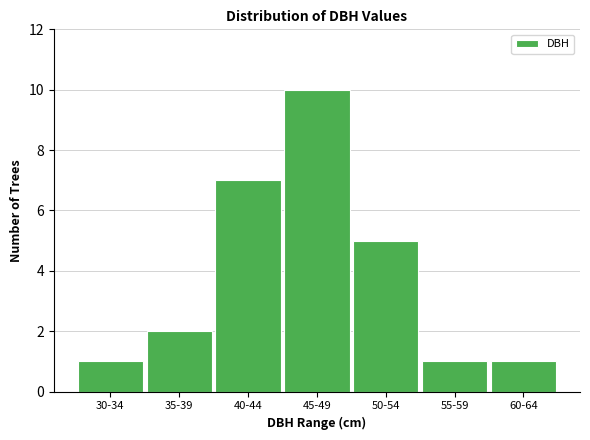

Reading left to right, extract all data points from this chart.

30-34=1	35-39=2	40-44=7	45-49=10	50-54=5	55-59=1	60-64=1